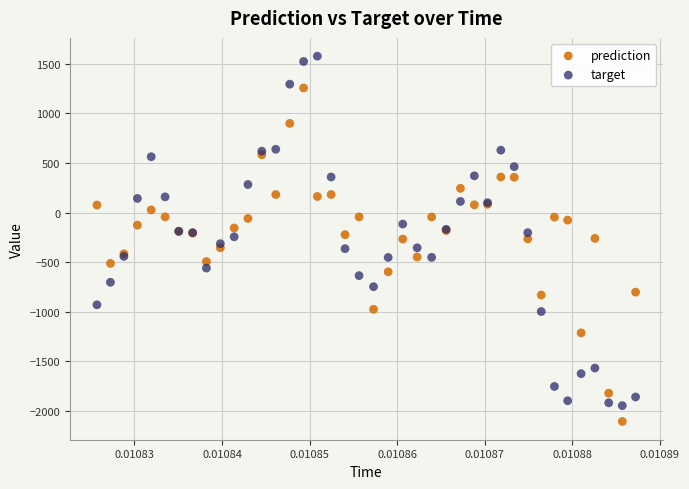

Which series contains the highest Y value?

target